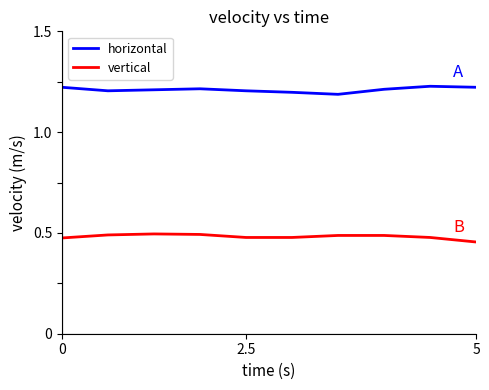

List the series in order of their overall mean, highest first.

horizontal, vertical